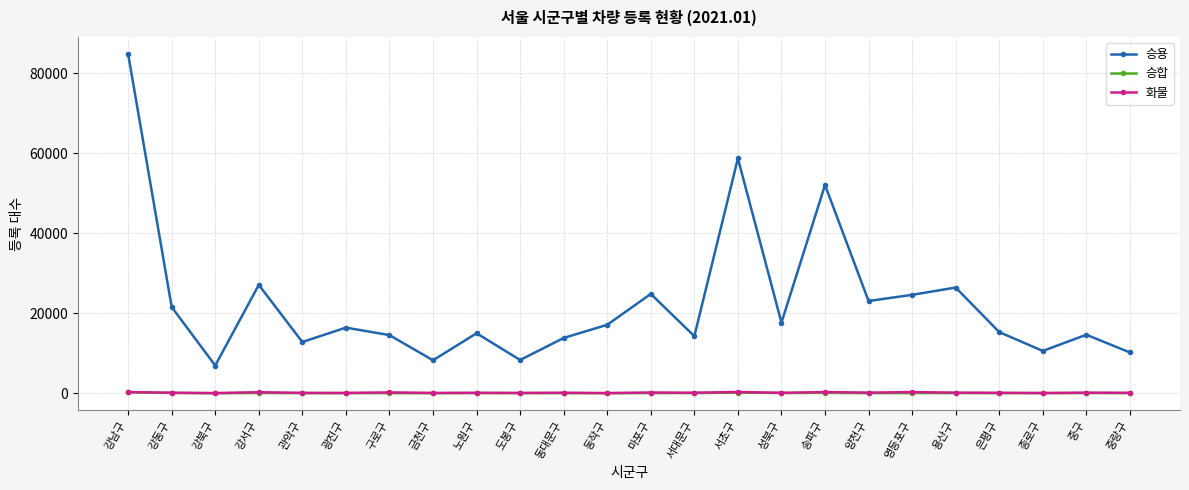

What is the difference between the 화물 values at 노원구 and 은평구?

16